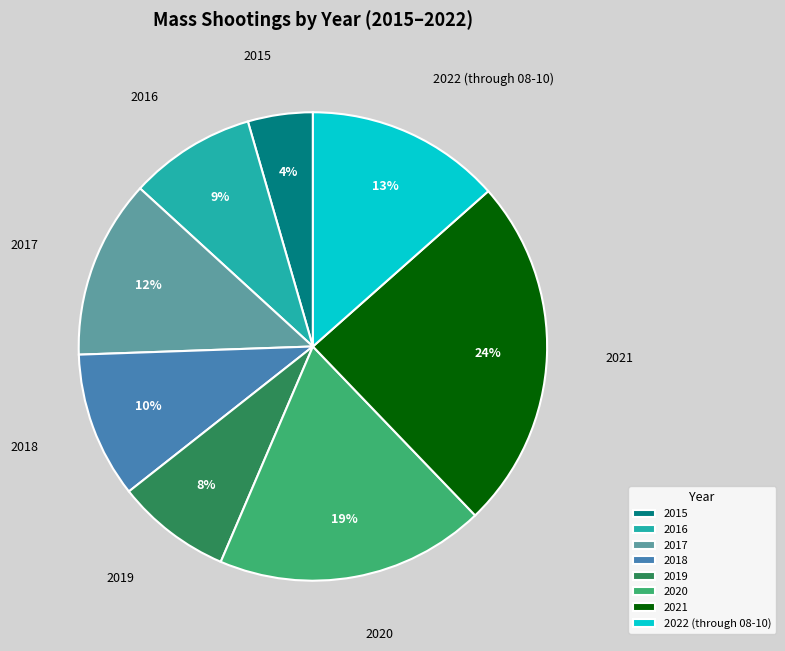

How many slices are in this pie chart?

8